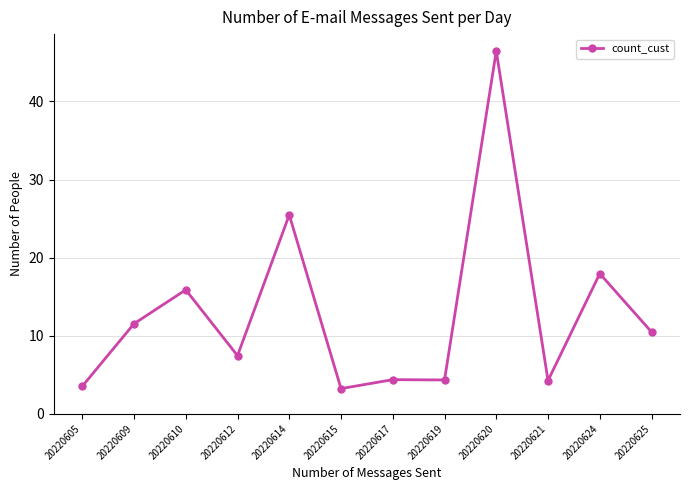

What is the difference between the values at 20220620 and 20220610?

30.6